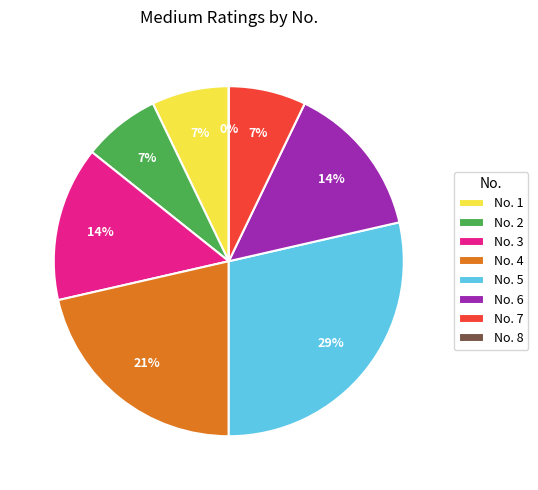

What is the smallest slice in the pie chart?

8